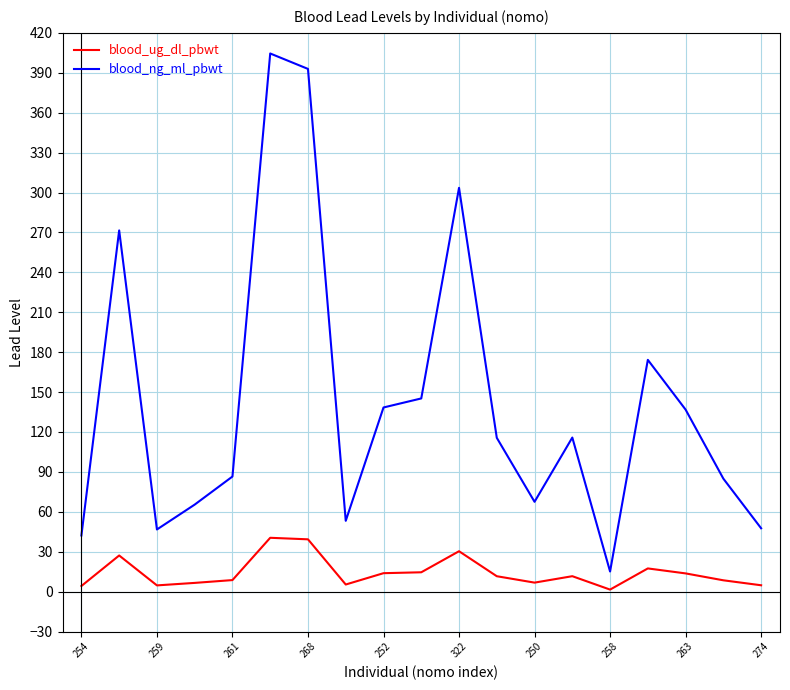

List the series in order of their overall mean, highest first.

blood_ng_ml_pbwt, blood_ug_dl_pbwt